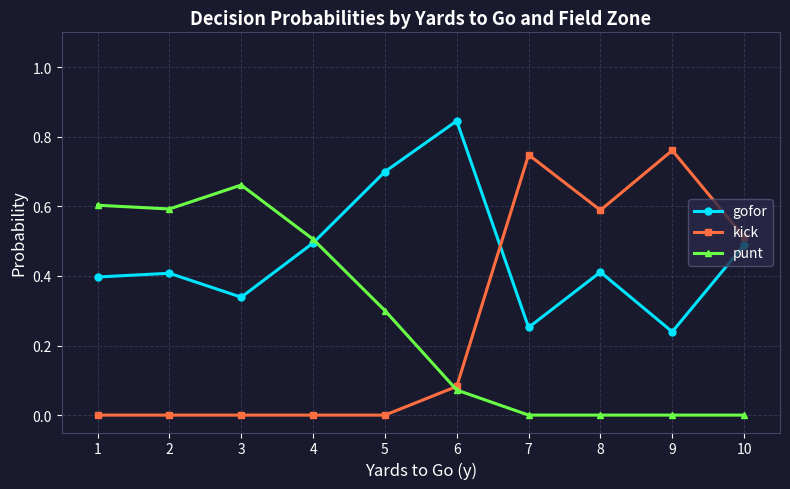

What is the total value across all series at 1?

1.0